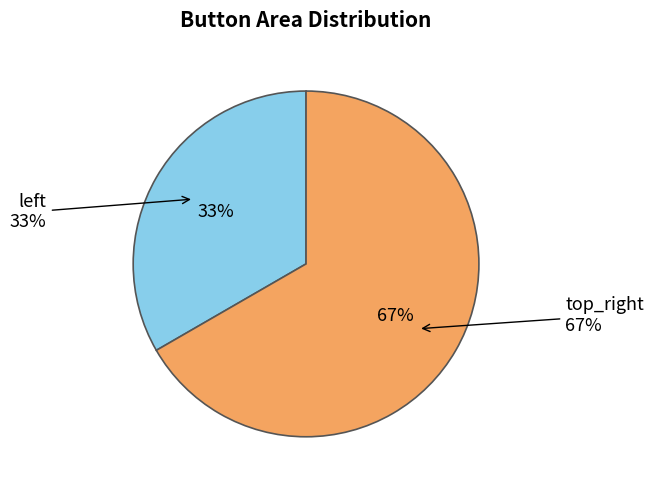

Count the number of slices in the pie.

2